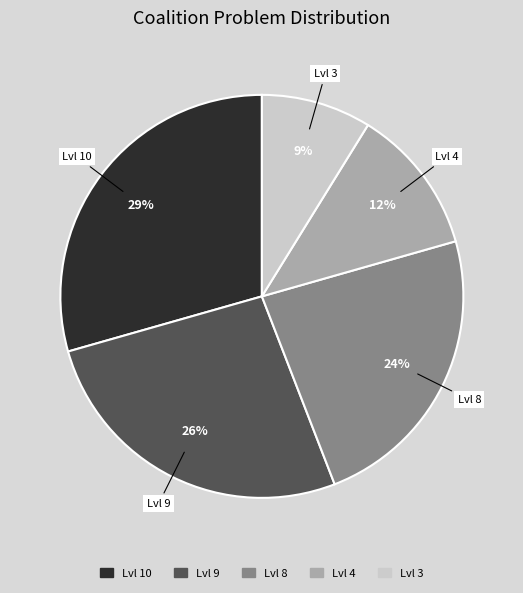

To the nearest percent, what is the average slice percentage?

20%